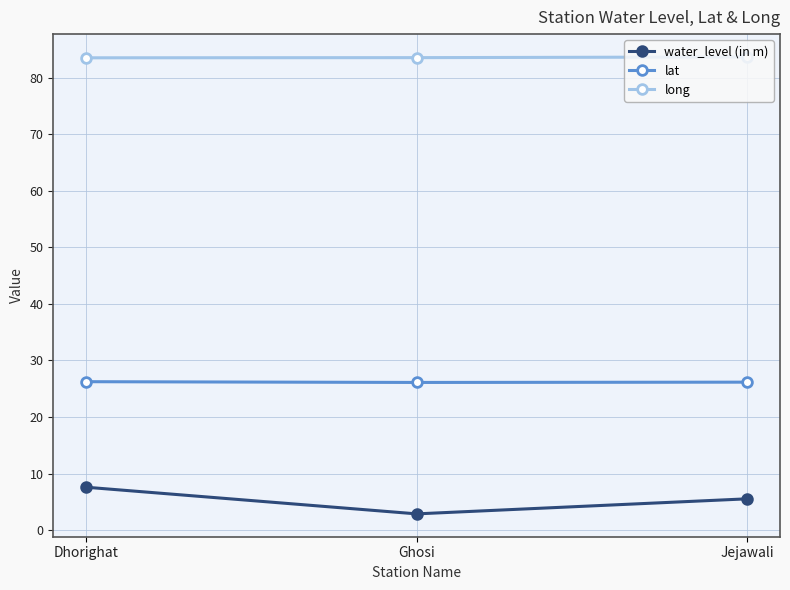

Between Dhorighat and Jejawali, which series saw the biggest shift?

water_level (in m)